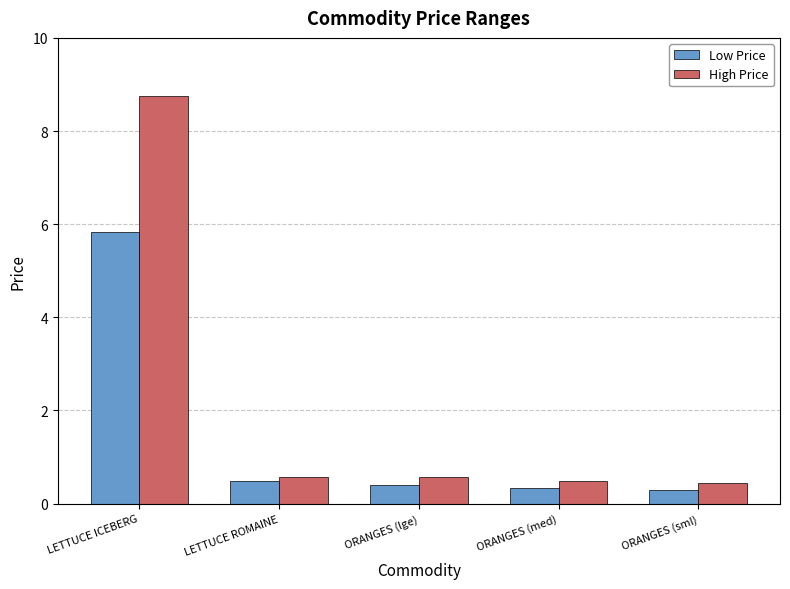

List the series in order of their peak value, highest first.

High Price, Low Price